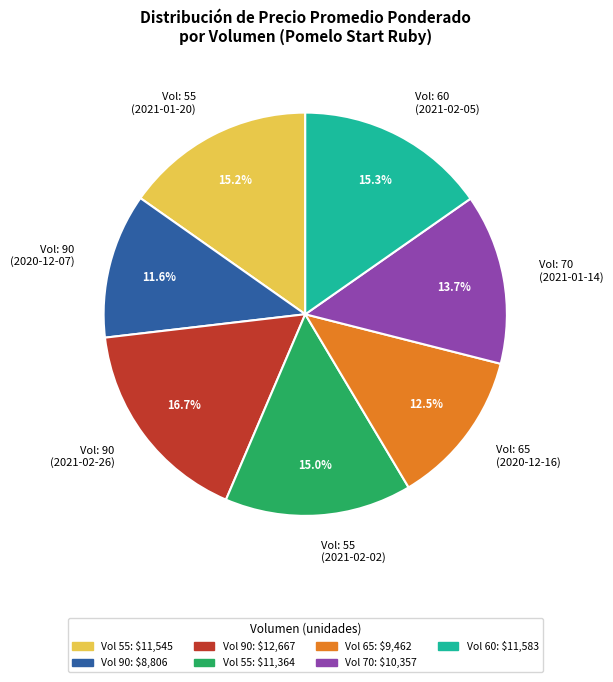

What is the largest slice in the pie chart?

Vol: 90 (2021-02-26)